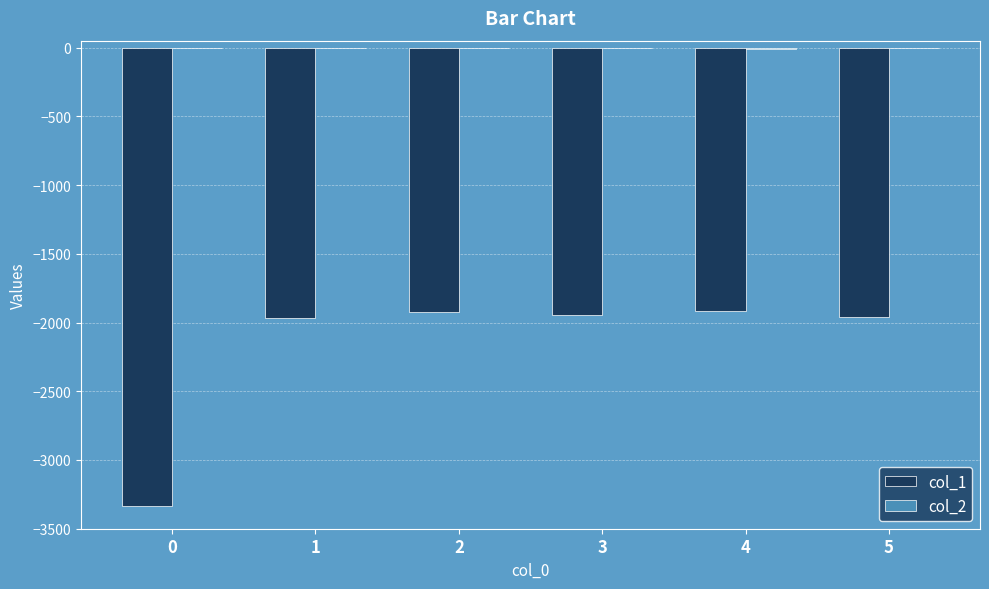

The value of col_1 at 0 is -3334. True or false?

True